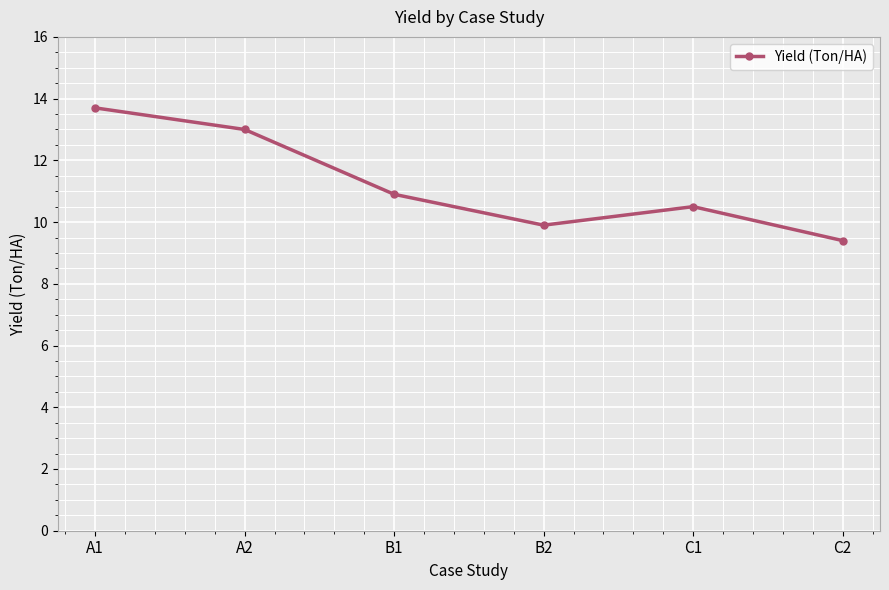

What is the difference between the maximum and minimum values?

4.3